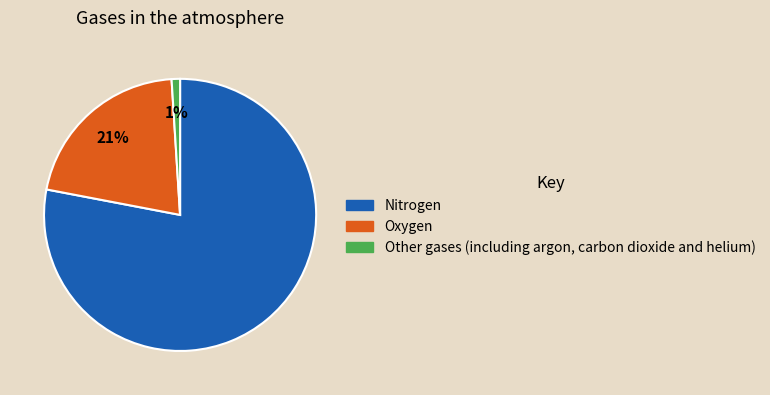

How many slices are in this pie chart?

3